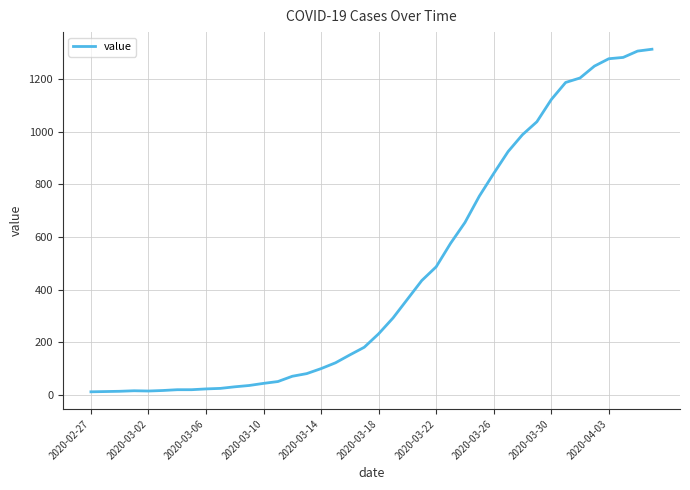

What is the greatest value displayed?

1312